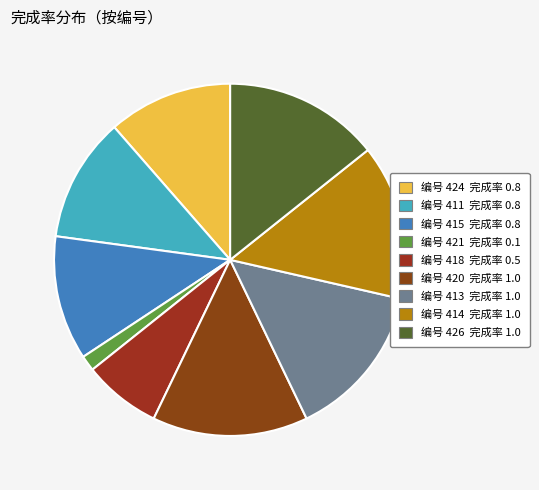

To the nearest percent, what is the difference between the largest and smallest slice percentages?

13%